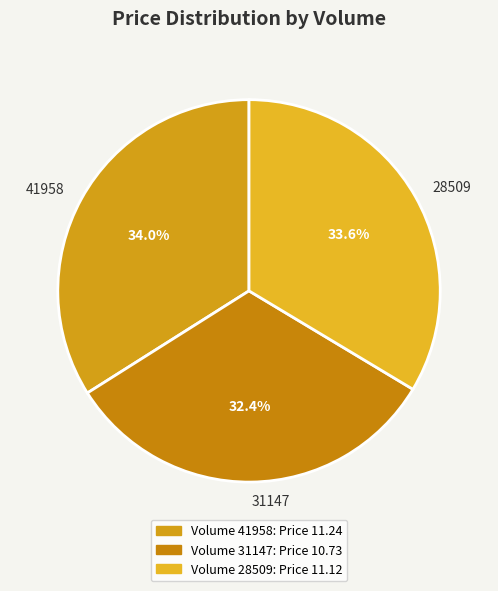

True or false: 28509 accounts for 26% of the total.

False